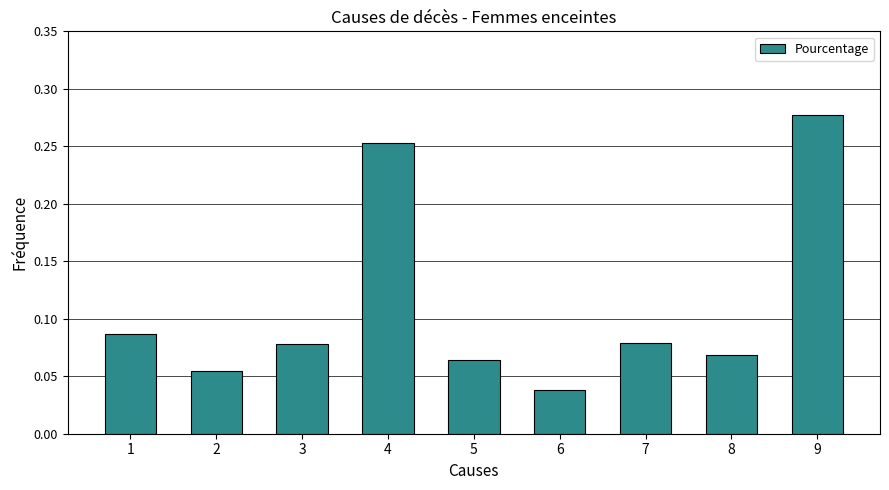

Which category has the lowest value across all series?

6